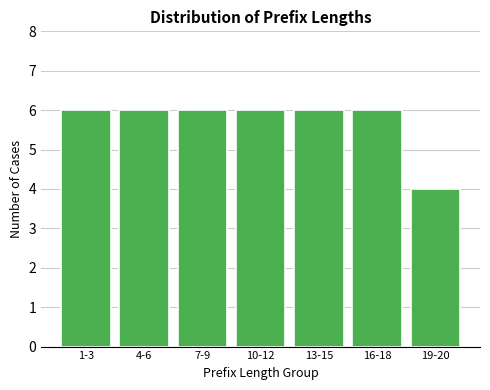

Reading left to right, transcribe all the data shown in this chart.

6	6	6	6	6	6	4